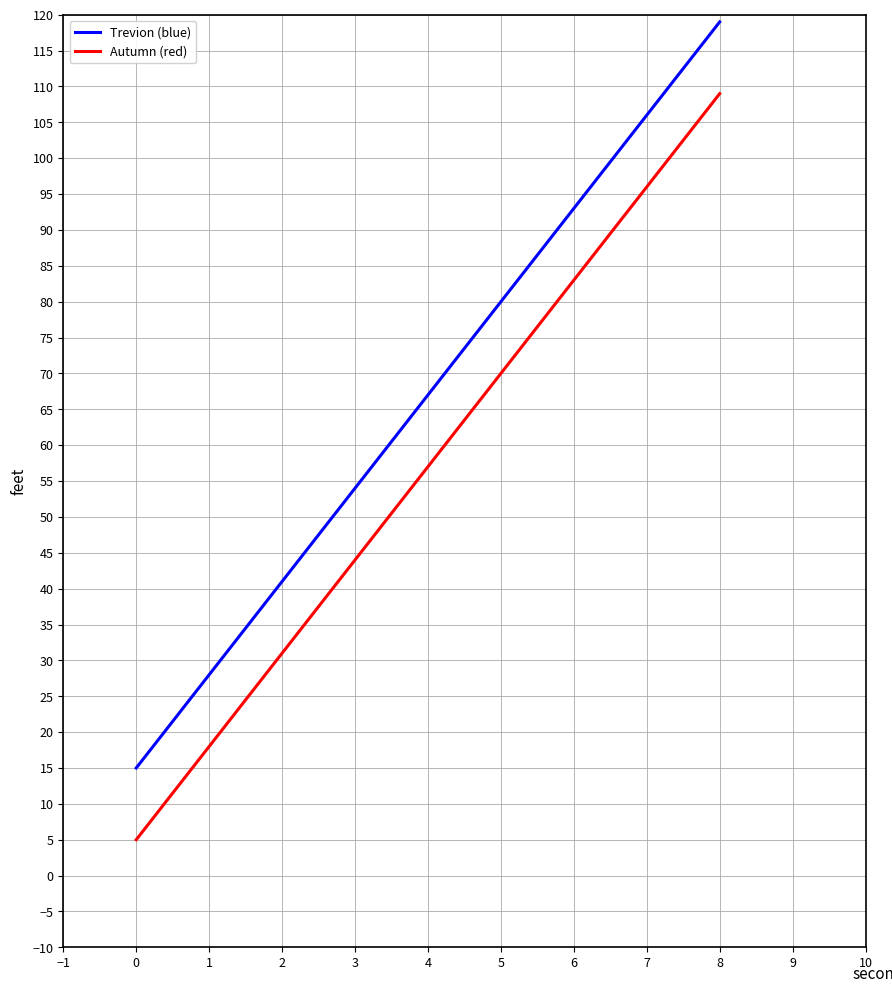

What is the total value across all series at 4?

124